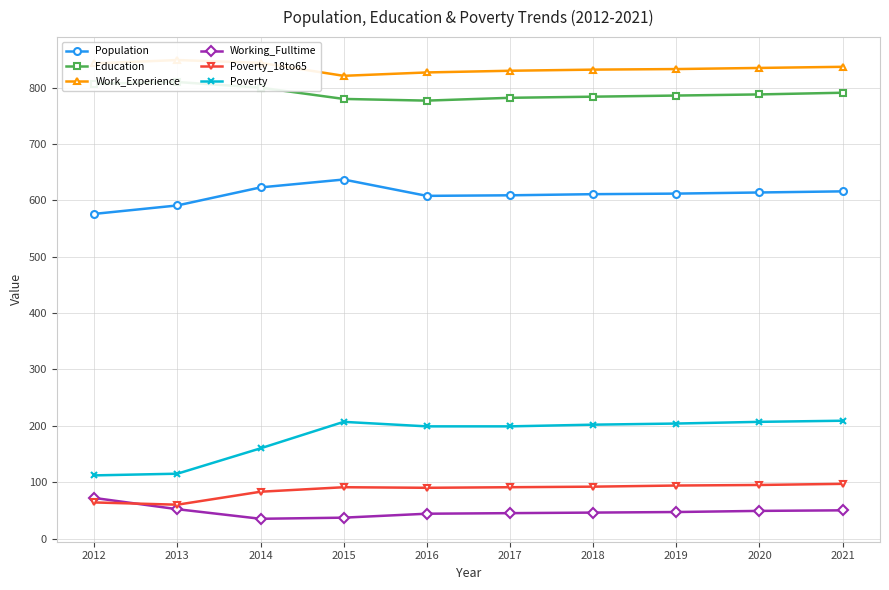

Is it true that Education equals 788 at 2020?

True